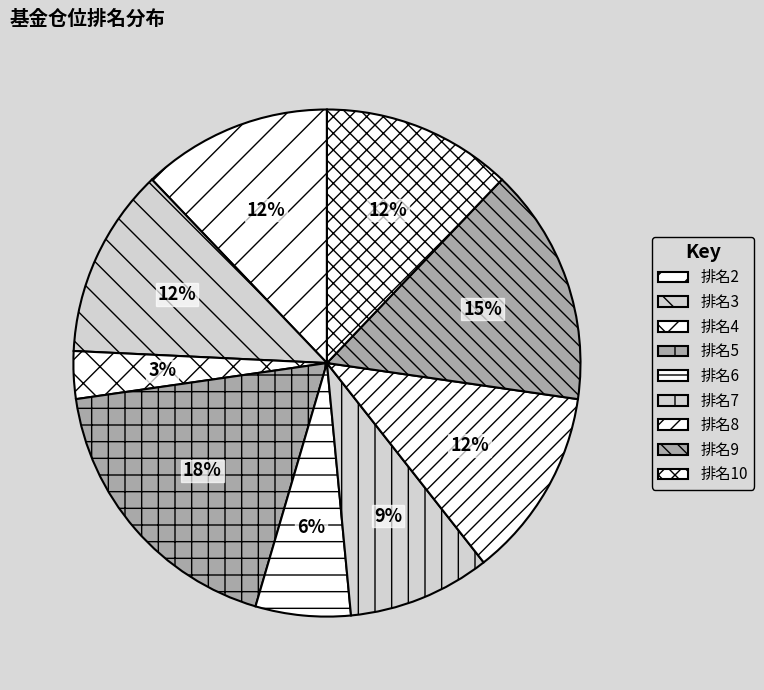

How many segments does this pie chart have?

9